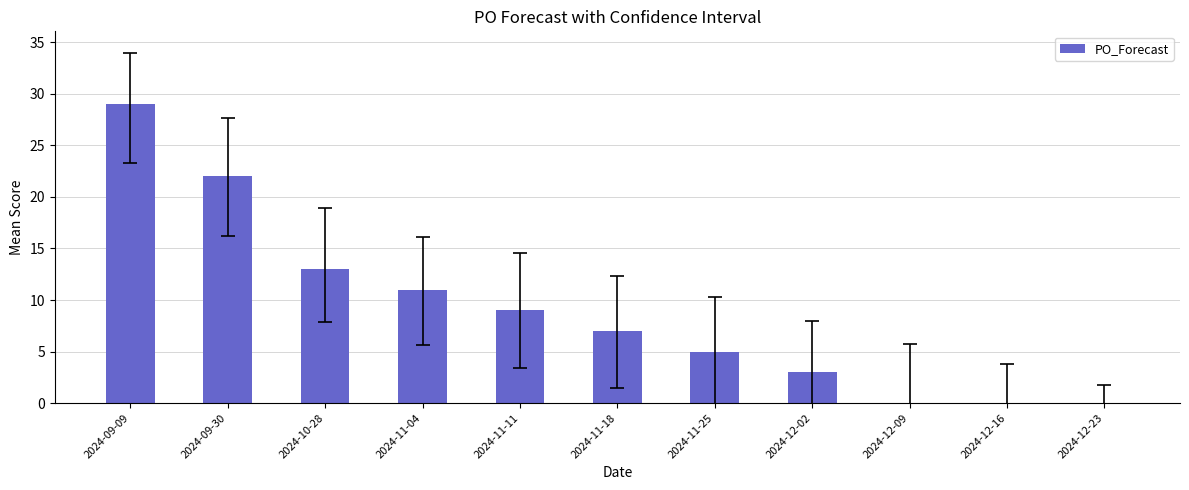

What is the sum of the values at 2024-12-02 and 2024-11-11?

12